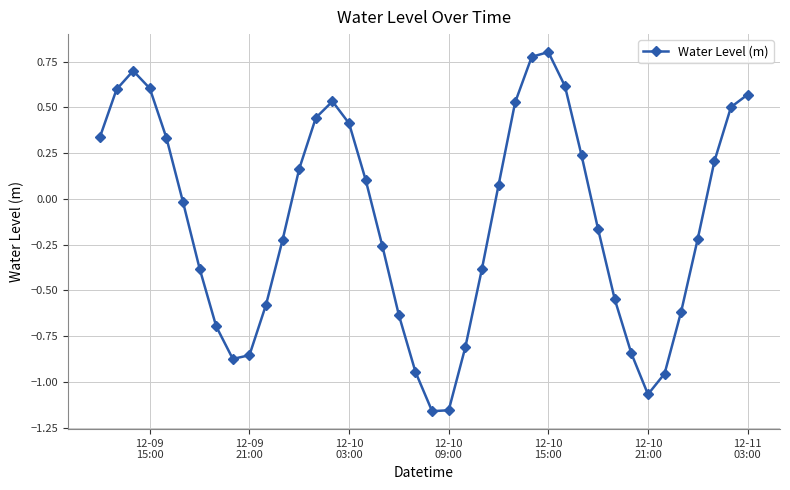

How many points are lower than both their immediate neighbors (excluding endpoints)?

3